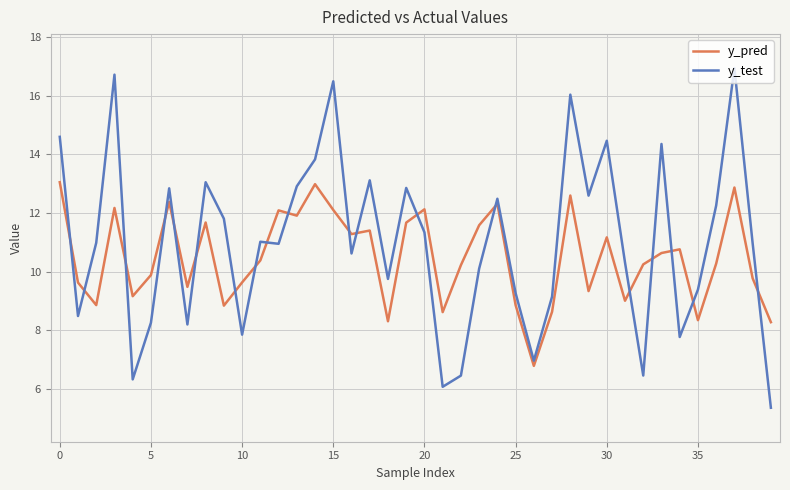

List the series in order of their peak value, highest first.

y_test, y_pred